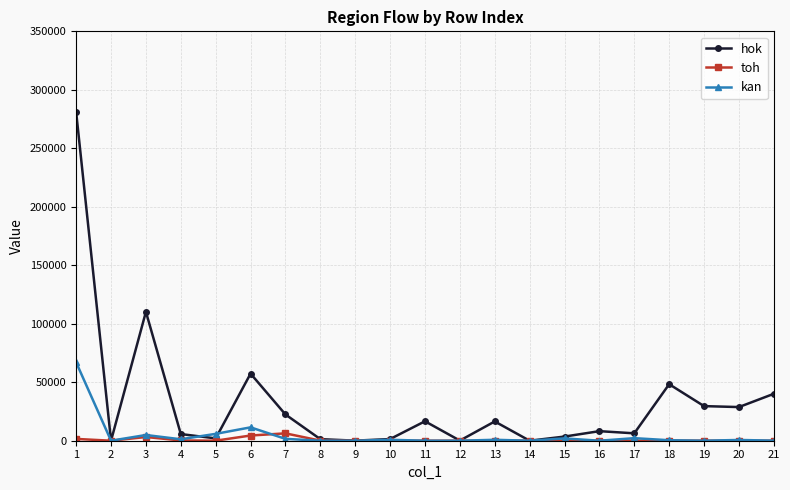

Which series has the largest range (max minus min)?

hok